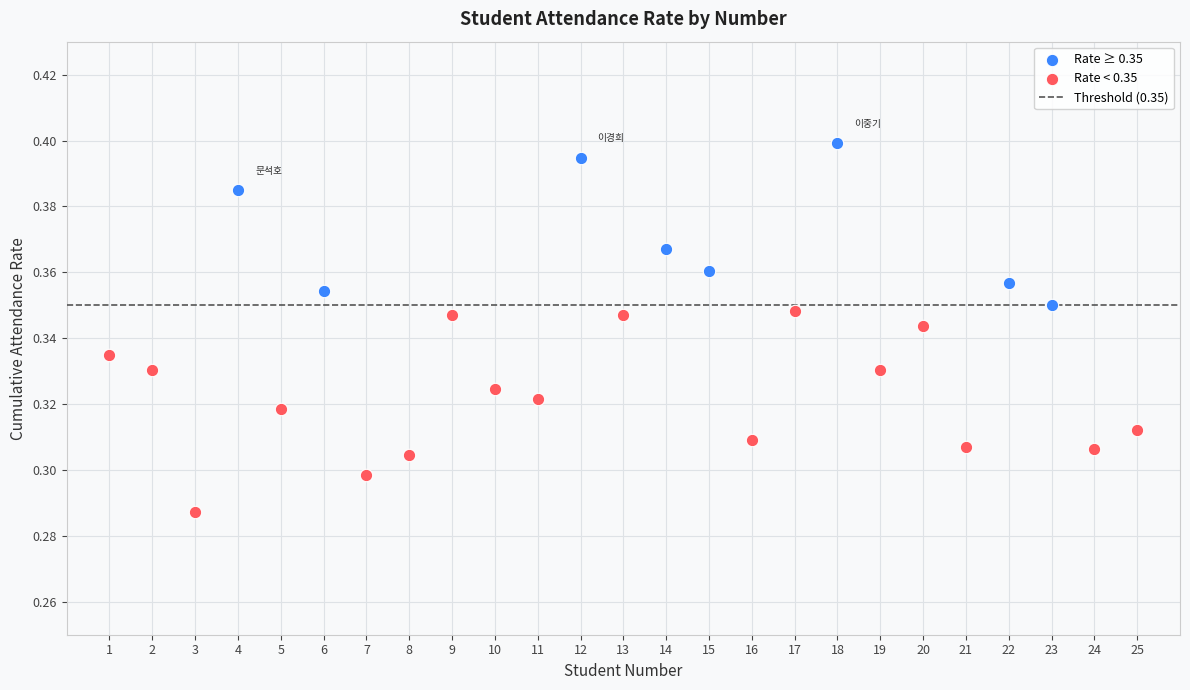

Which series has the widest spread of Y values?

Rate < 0.35